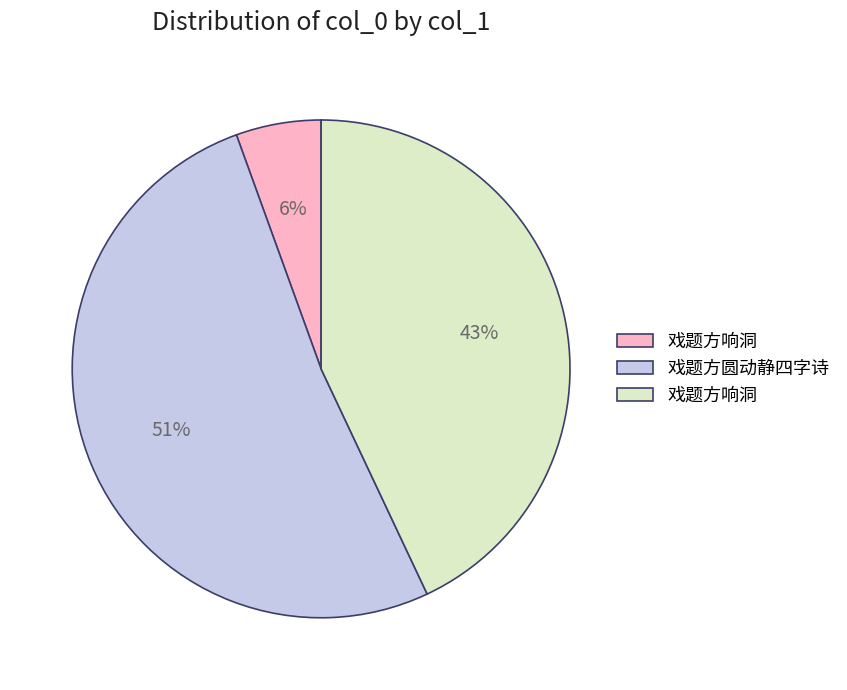

How many segments does this pie chart have?

3